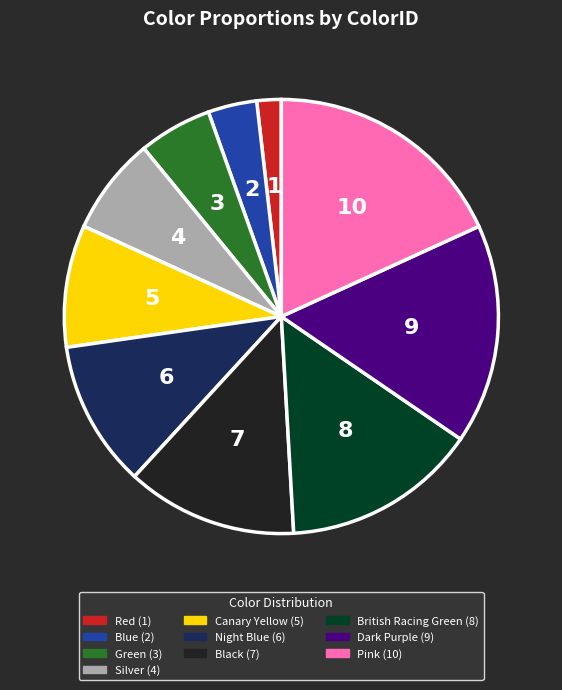

Is it true that British Racing Green is 15% of the pie?

True